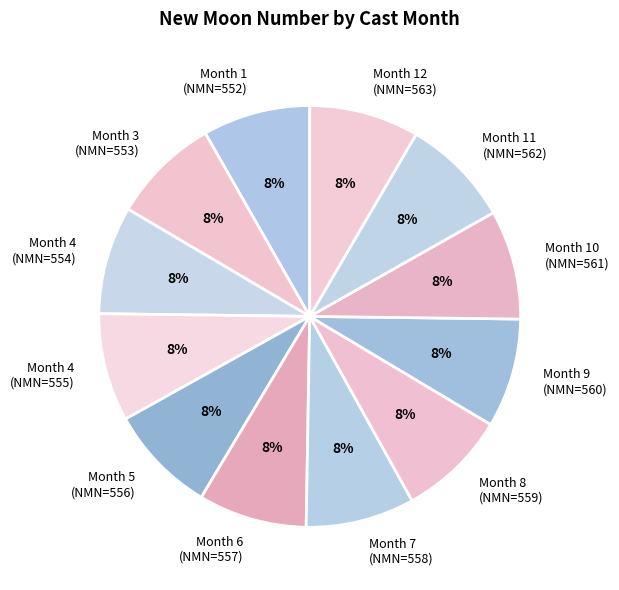

To the nearest percent, what is the combined percentage of Month 5 (NMN=556) and Month 4 (NMN=555)?

17%